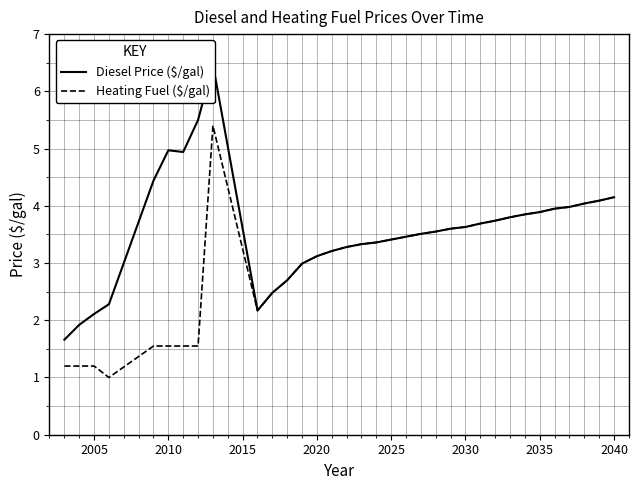

Rank the series at 2030 from lowest to highest value.

Heating Fuel ($/gal), Diesel Price ($/gal)